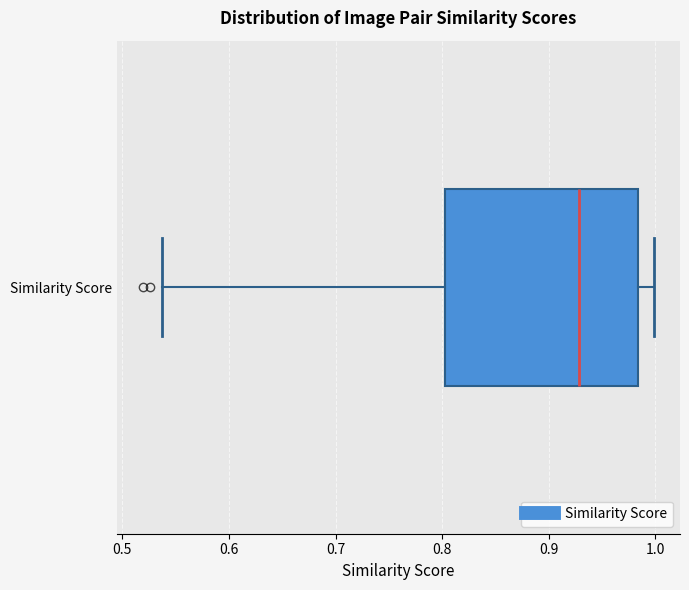

Transcribe this box plot: give where the median line is, the range the box spans, and where the two whiskers end, as read against the x-axis. The values are not printed on the chart, so give them approximately, as read against the axis.

median 0.93, box 0.80 to 0.98, whiskers 0.54 to 1.00